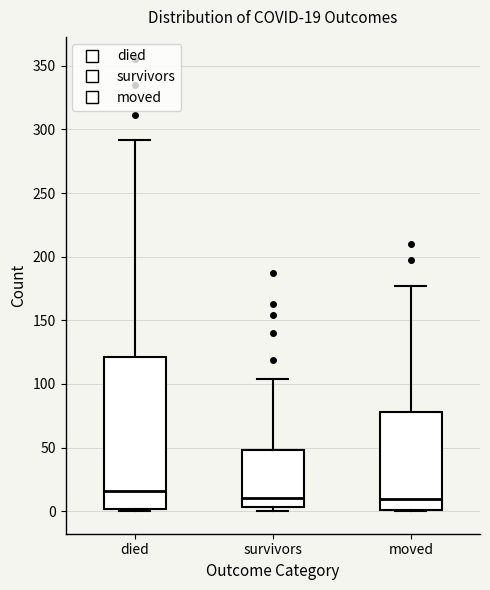

Which box is the tallest, from its lower edge to its upper edge?

died